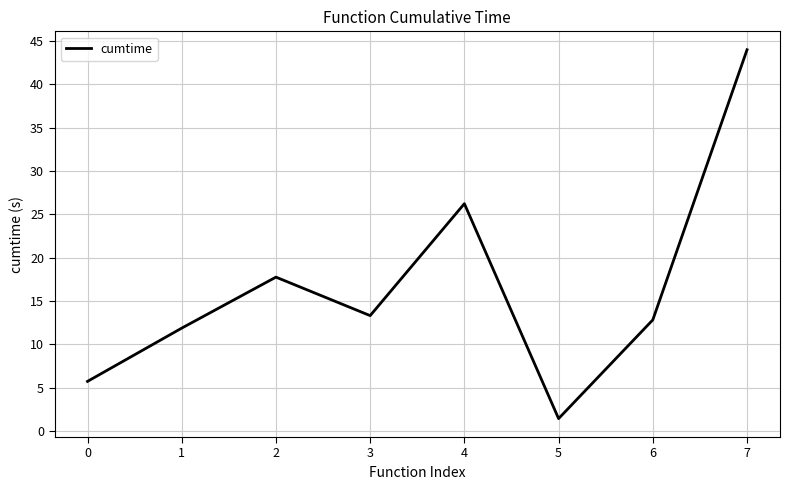

Which category has the lowest value across all series?

5